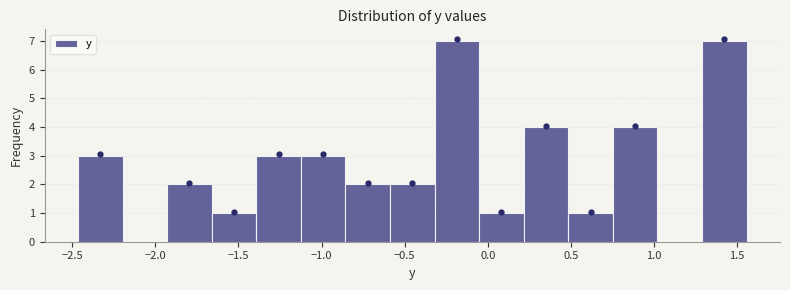

Reading left to right, list every bar in this chart as the range it spans on the x-axis followed by its height. Neither the bar edges nor the heights are printed on the chart, so give them approximately, as read against the axes.

-2.45 to -2.20: 3
-2.20 to -1.95: 0
-1.95 to -1.65: 2
-1.65 to -1.40: 1
-1.40 to -1.10: 3
-1.10 to -0.85: 3
-0.85 to -0.60: 2
-0.60 to -0.30: 2
-0.30 to -0.05: 7
-0.05 to 0.20: 1
0.20 to 0.50: 4
0.50 to 0.75: 1
0.75 to 1.00: 4
1.00 to 1.30: 0
1.30 to 1.55: 7